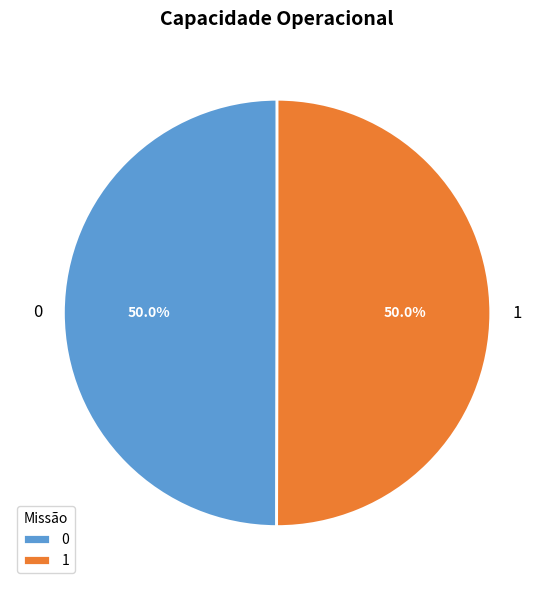

What is the ratio of the value at 1 to the value at 0?

1.0